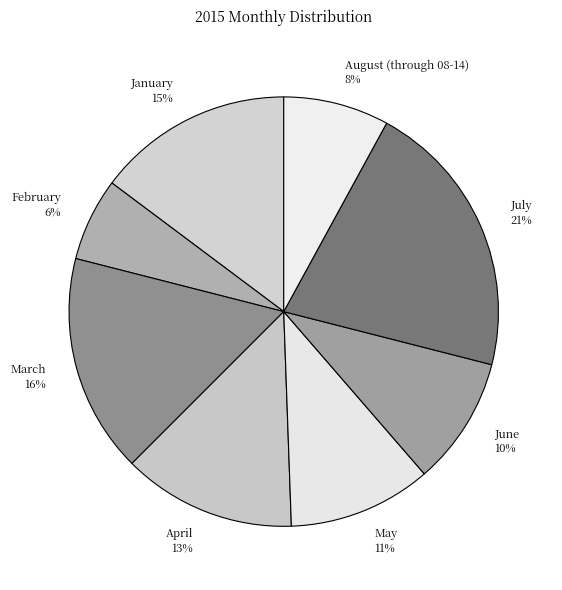

To the nearest percent, what is the average slice percentage?

12%